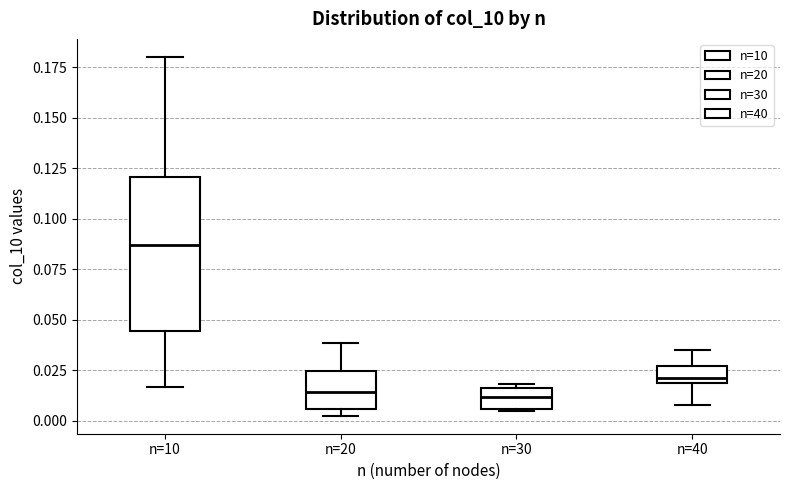

Which box is the tallest, from its lower edge to its upper edge?

n=10